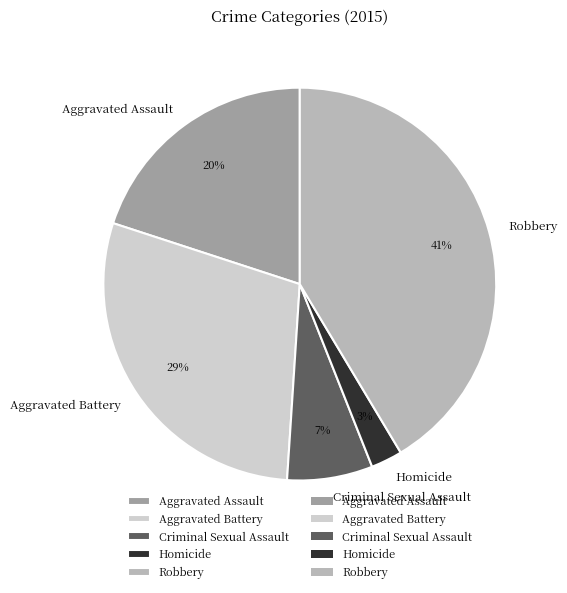

To the nearest percent, what is the combined percentage of Robbery and Aggravated Assault?

61%